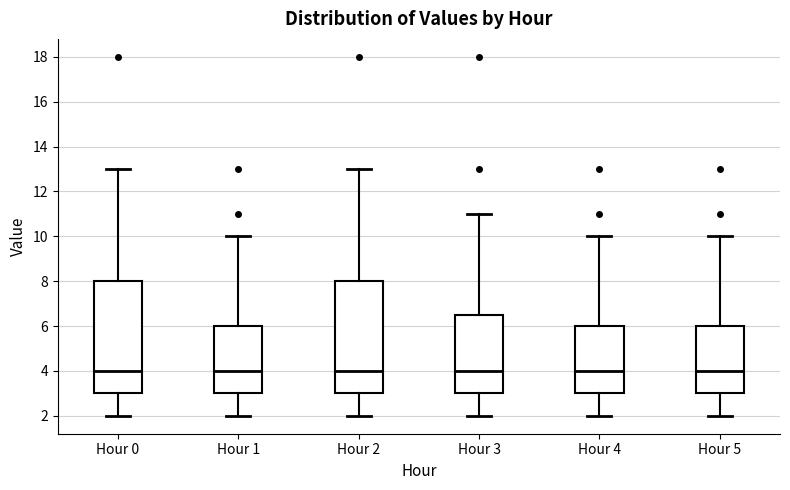

Reading left to right, read every box against the y-axis: the position of its median line, the range the box covers, and the ends of its whiskers. The values are not printed on the chart, so give them approximately, as read against the axis.

Hour 0: median 4.0, box 3.0 to 8.0, whiskers 2.0 to 13.0
Hour 1: median 4.0, box 3.0 to 6.0, whiskers 2.0 to 10.0
Hour 2: median 4.0, box 3.0 to 8.0, whiskers 2.0 to 13.0
Hour 3: median 4.0, box 3.0 to 6.6, whiskers 2.0 to 11.0
Hour 4: median 4.0, box 3.0 to 6.0, whiskers 2.0 to 10.0
Hour 5: median 4.0, box 3.0 to 6.0, whiskers 2.0 to 10.0